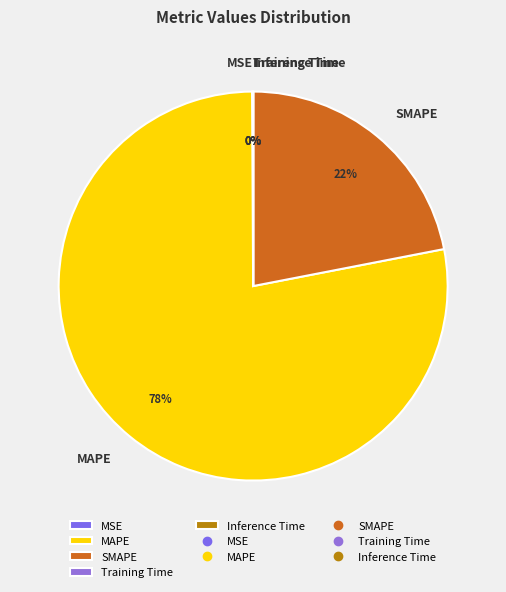

Between MAPE and SMAPE, which is larger?

MAPE